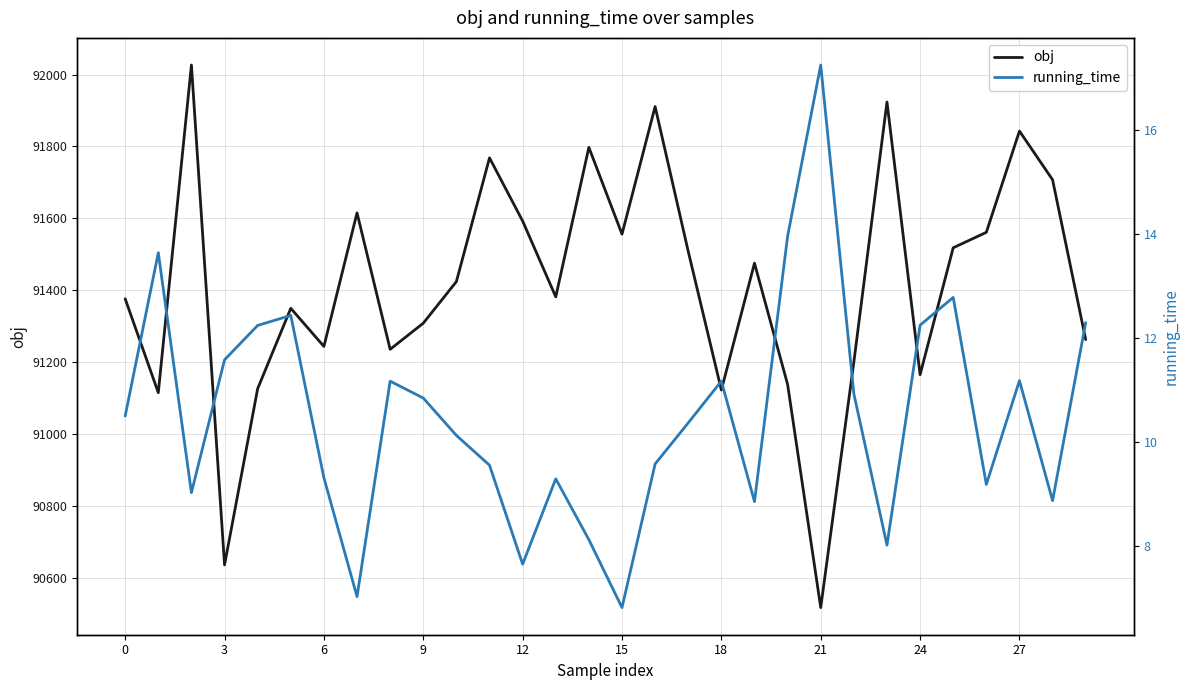

What is the minimum value for obj?

90516.6